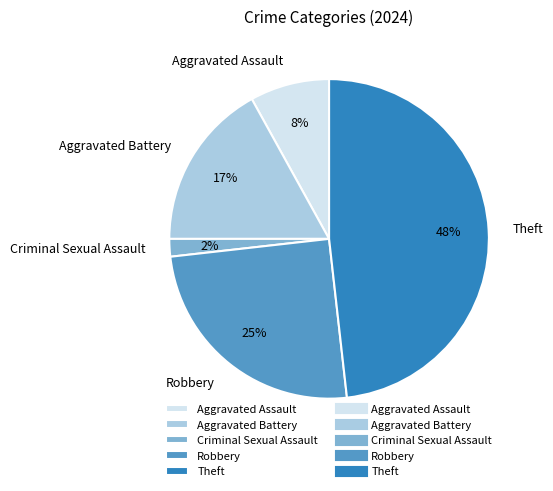

The Theft slice represents 48% of the pie. True or false?

True